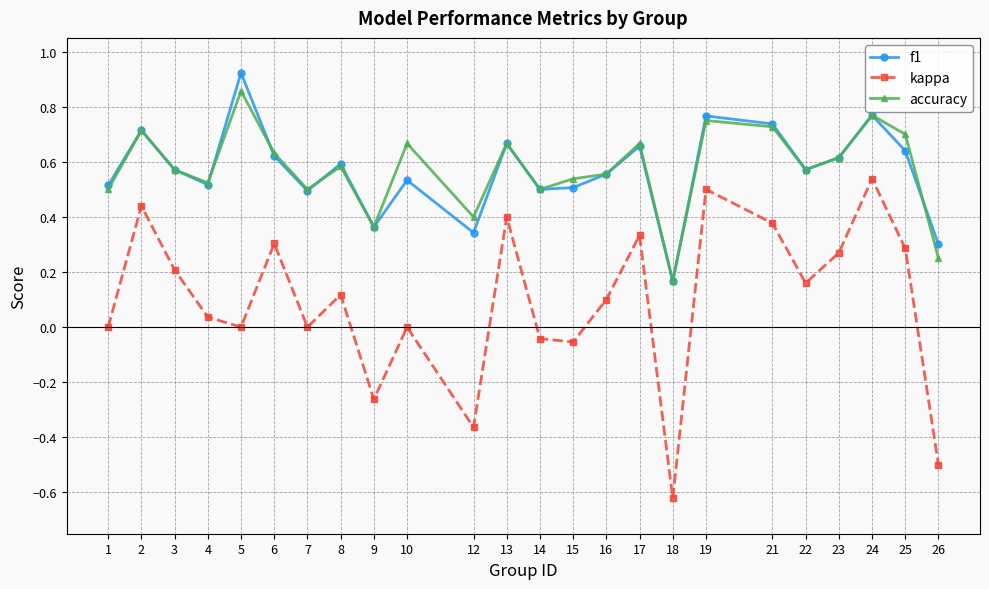

Where is the first local minimum for kappa?

5